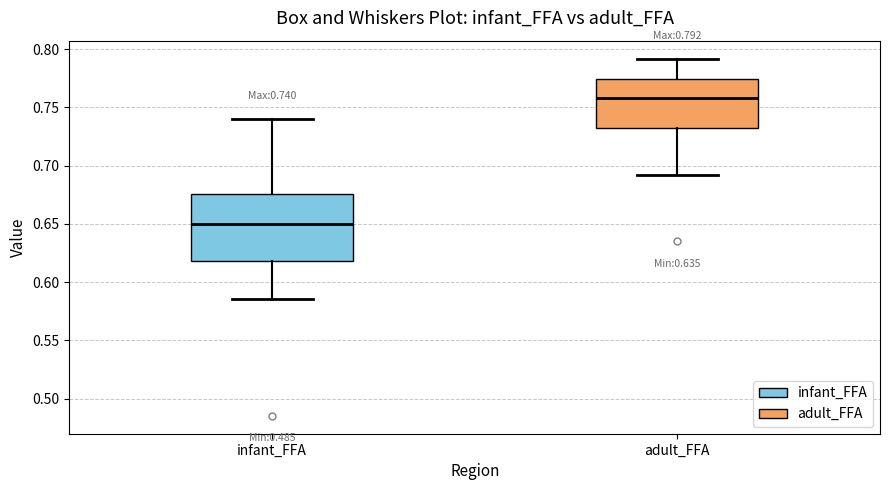

Which box is the tallest, from its lower edge to its upper edge?

infant_FFA